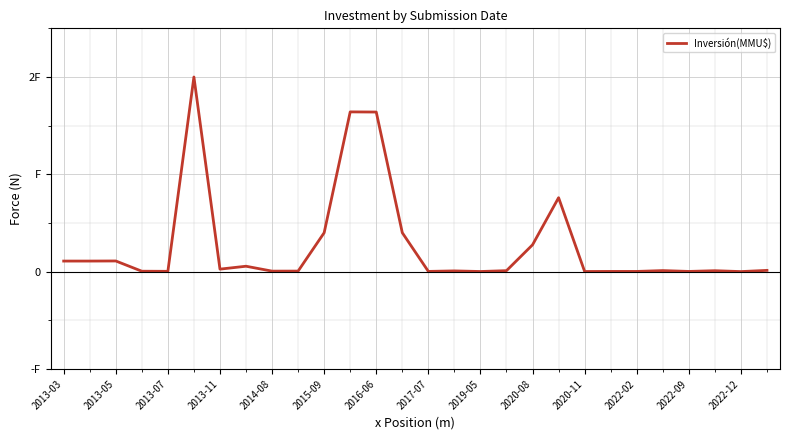

Does the chart display data point markers on the line(s)?

No